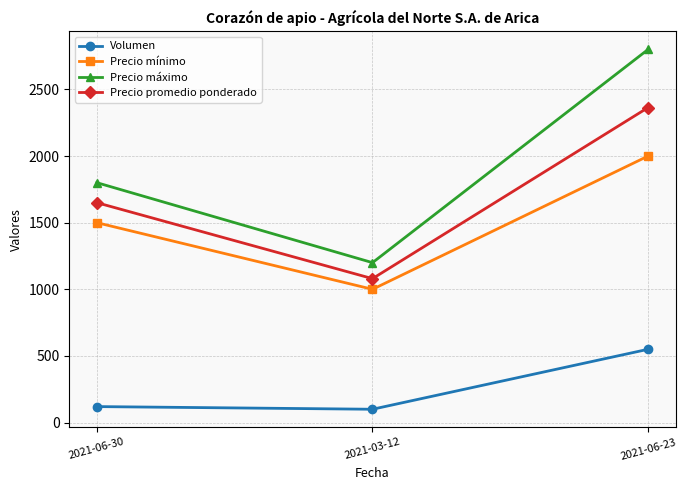

What value does the Precio máximo series have at 2021-03-12?

1200